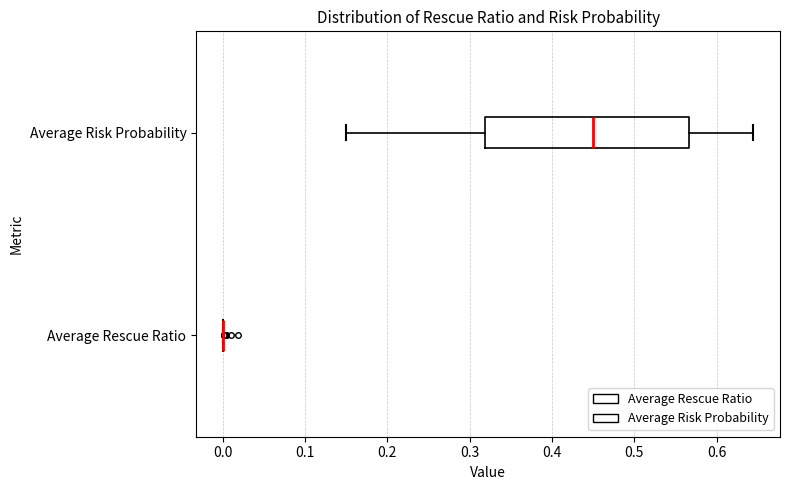

Reading bottom to top, read every box against the x-axis: the position of its median line, the range the box covers, and the ends of its whiskers. The values are not printed on the chart, so give them approximately, as read against the axis.

Average Rescue Ratio: box collapsed to a line at 0.00, whiskers 0.00 to 0.00
Average Risk Probability: median 0.45, box 0.32 to 0.57, whiskers 0.15 to 0.64